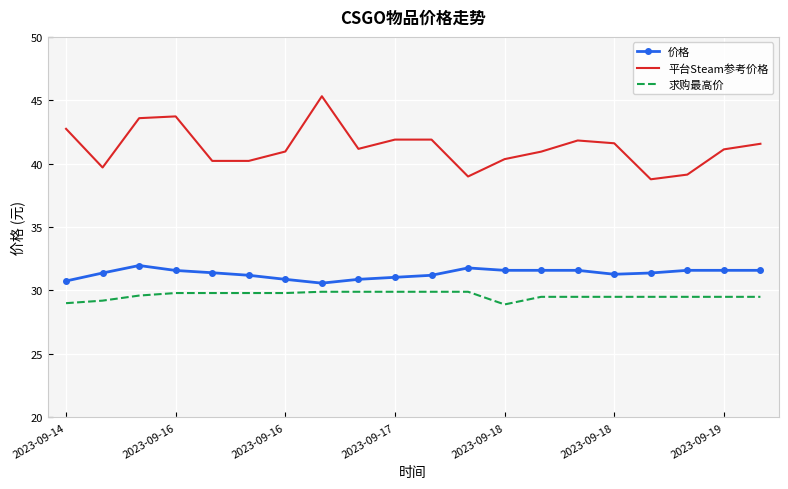

What is the sum of all 求购最高价 values?

591.9